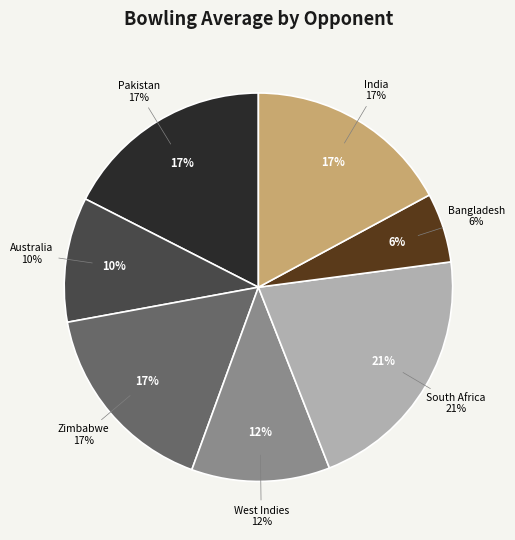

The Zimbabwe slice represents 1% of the pie. True or false?

False